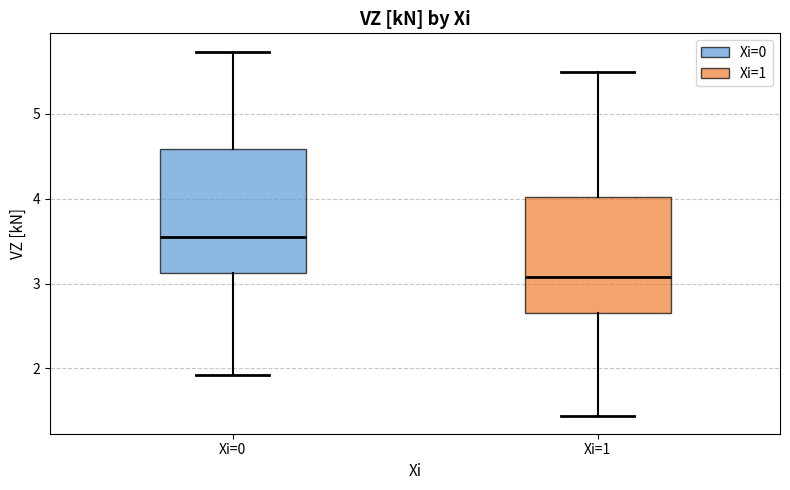

Which box's median line is the highest?

Xi=0